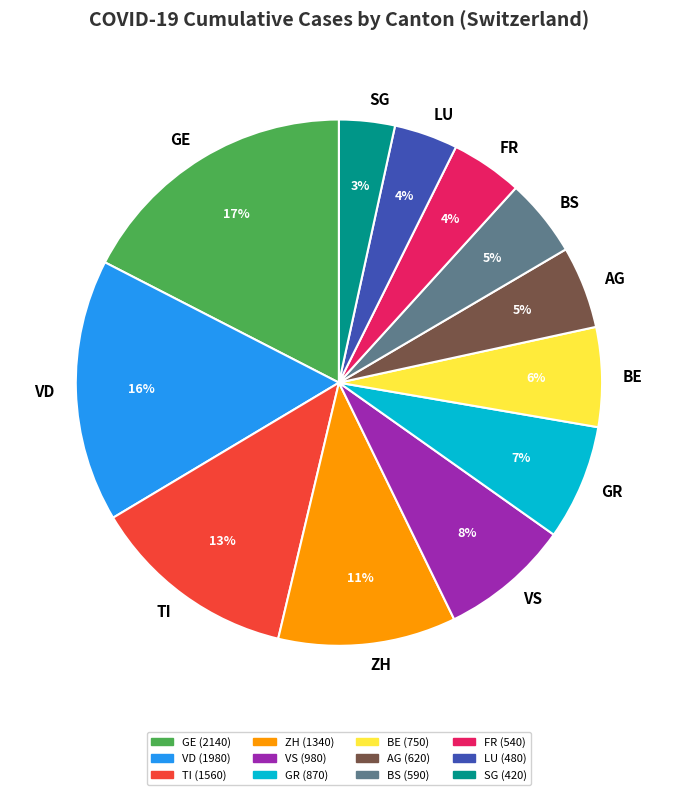

To the nearest percent, what is the average slice percentage?

8%